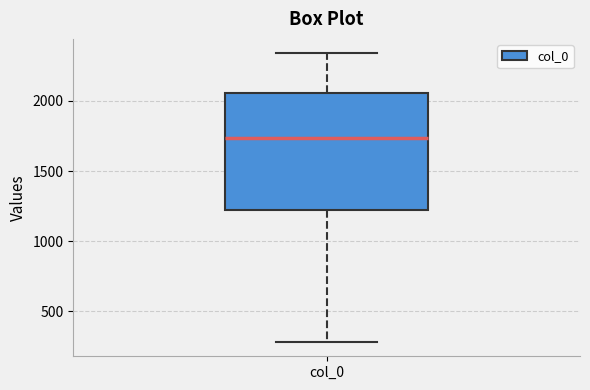

Where is the lower edge of the box for col_0 on the y-axis? The values are not printed on the chart, so give them approximately, as read against the axis.

1200